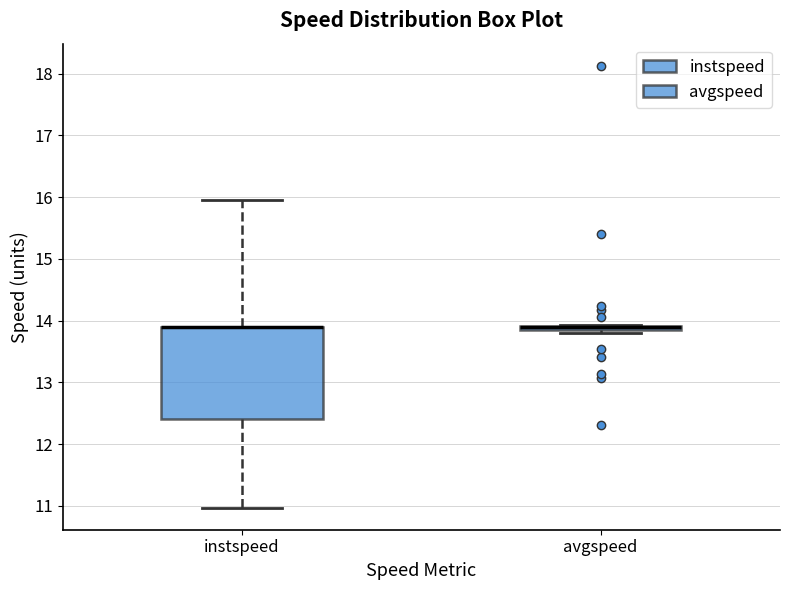

Comparing the boxes themselves (not the whiskers), which one is the tallest?

instspeed